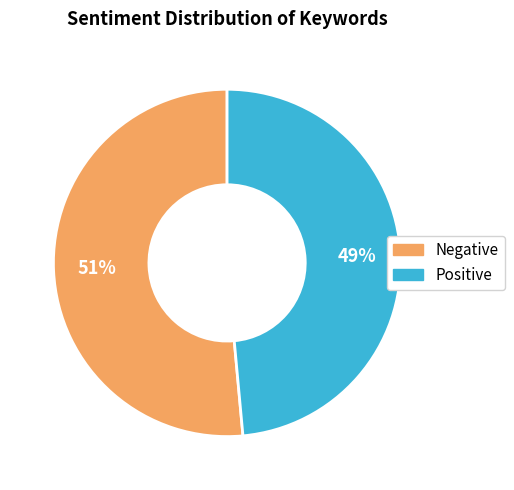

To the nearest percent, what is the average slice percentage?

50%